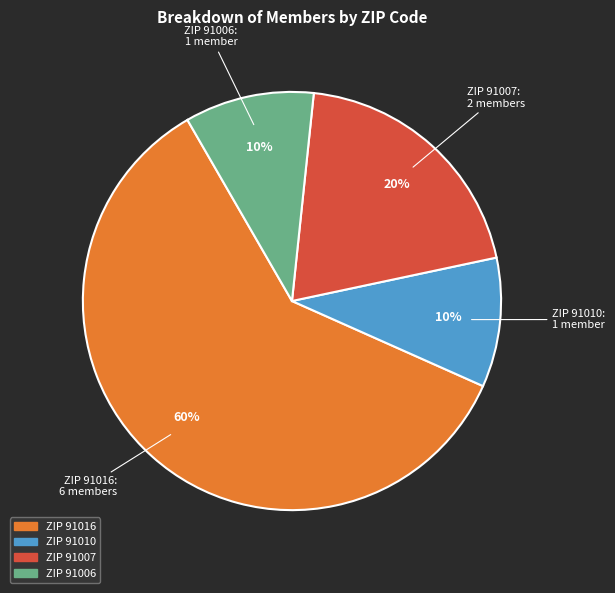

Does any single category account for the majority?

Yes